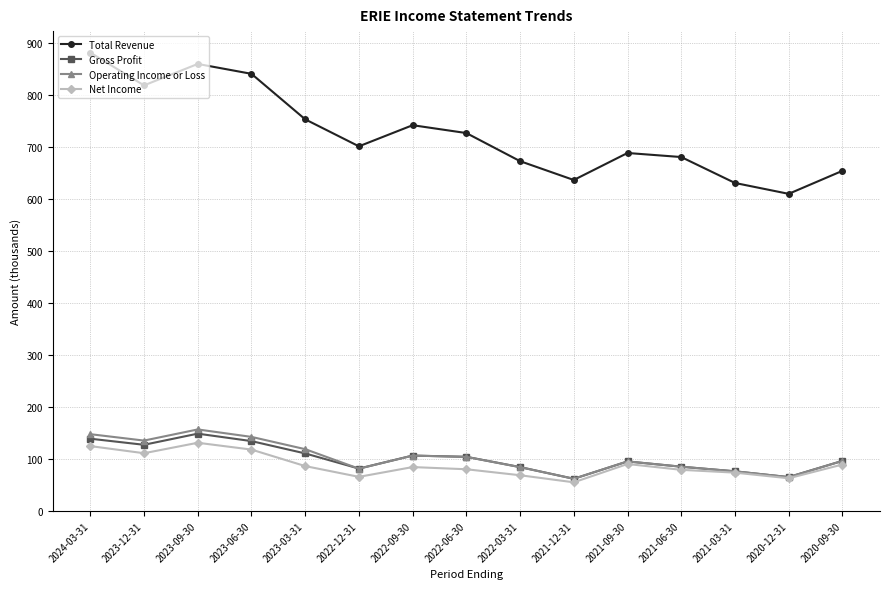

Reading right to left, list all the values displayed in this chart.

Total Revenue: 2020-09-30=653500	2020-12-31=609300	2021-03-31=630200	2021-06-30=680000	2021-09-30=687800	2021-12-31=635900	2022-03-31=672100	2022-06-30=726100	2022-09-30=741200	2022-12-31=700600	2023-03-31=752500	2023-06-30=839900	2023-09-30=858900	2023-12-31=817700	2024-03-31=880700
Gross Profit: 2020-09-30=96200	2020-12-31=65100	2021-03-31=76100	2021-06-30=85000	2021-09-30=95100	2021-12-31=61800	2022-03-31=84300	2022-06-30=104000	2022-09-30=106400	2022-12-31=81400	2023-03-31=110500	2023-06-30=134200	2023-09-30=148500	2023-12-31=127100	2024-03-31=138800
Operating Income or Loss: 2020-09-30=96100	2020-12-31=65000	2021-03-31=76200	2021-06-30=85000	2021-09-30=95200	2021-12-31=61800	2022-03-31=84100	2022-06-30=103900	2022-09-30=106300	2022-12-31=81200	2023-03-31=118700	2023-06-30=142300	2023-09-30=156600	2023-12-31=135200	2024-03-31=147500
Net Income: 2020-09-30=89200	2020-12-31=62800	2021-03-31=73600	2021-06-30=79000	2021-09-30=90200	2021-12-31=55000	2022-03-31=68600	2022-06-30=80100	2022-09-30=84300	2022-12-31=65500	2023-03-31=86200	2023-06-30=117900	2023-09-30=131000	2023-12-31=110900	2024-03-31=124600